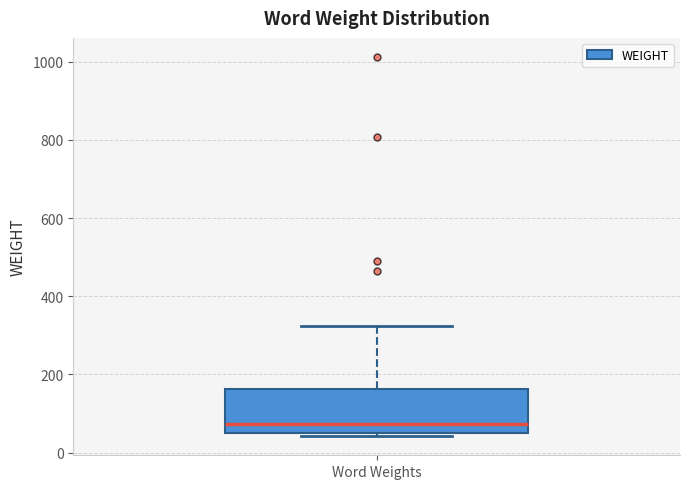

Read this box plot against the y-axis: the position of the median line, the range covered by the box, and the ends of both whiskers. The values are not printed on the chart, so give them approximately, as read against the axis.

median 80, box 40 to 160, whiskers 40 (just below the box's lower edge) to 320